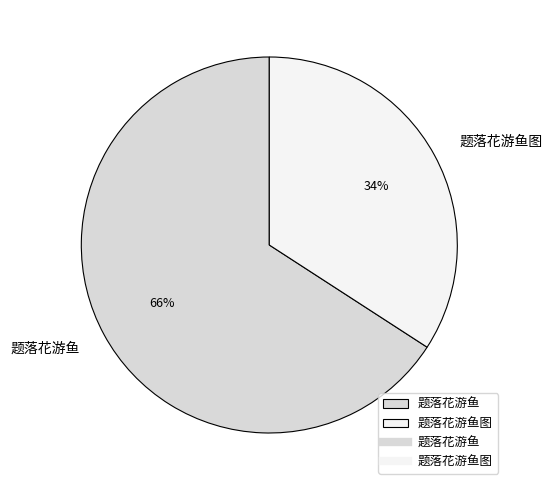

To the nearest percent, what is the difference between the largest and smallest slice percentages?

32%